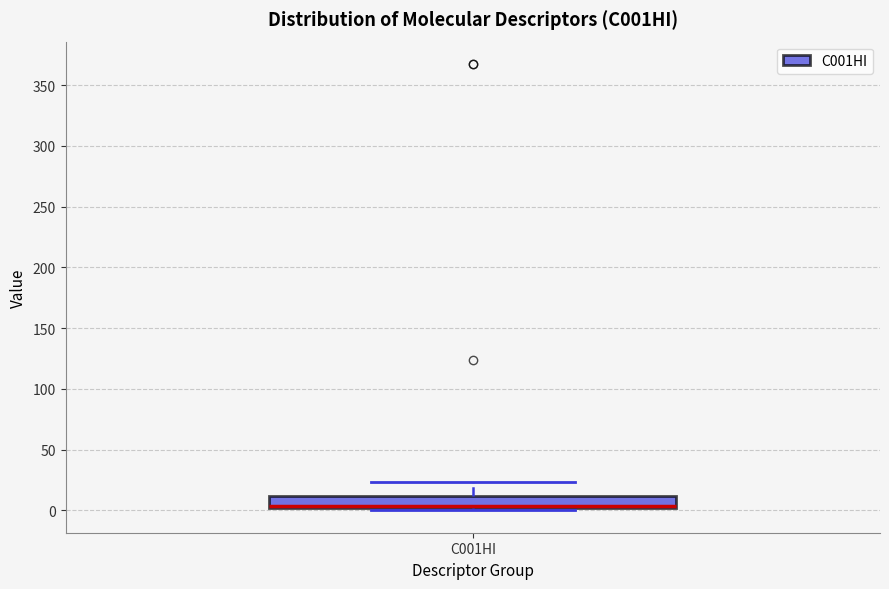

Transcribe this box plot: give where the median line is, the range the box spans, and where the two whiskers end, as read against the y-axis. The values are not printed on the chart, so give them approximately, as read against the axis.

median 5 (drawn on the box's lower edge), box 0 to 10, whiskers 0 (just below the box's lower edge) to 25